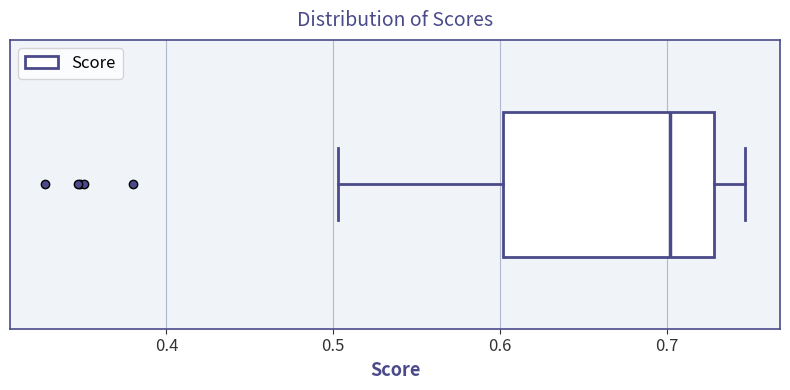

Read this box plot against the x-axis: the position of the median line, the range covered by the box, and the ends of both whiskers. The values are not printed on the chart, so give them approximately, as read against the axis.

median 0.70, box 0.60 to 0.73, whiskers 0.50 to 0.75